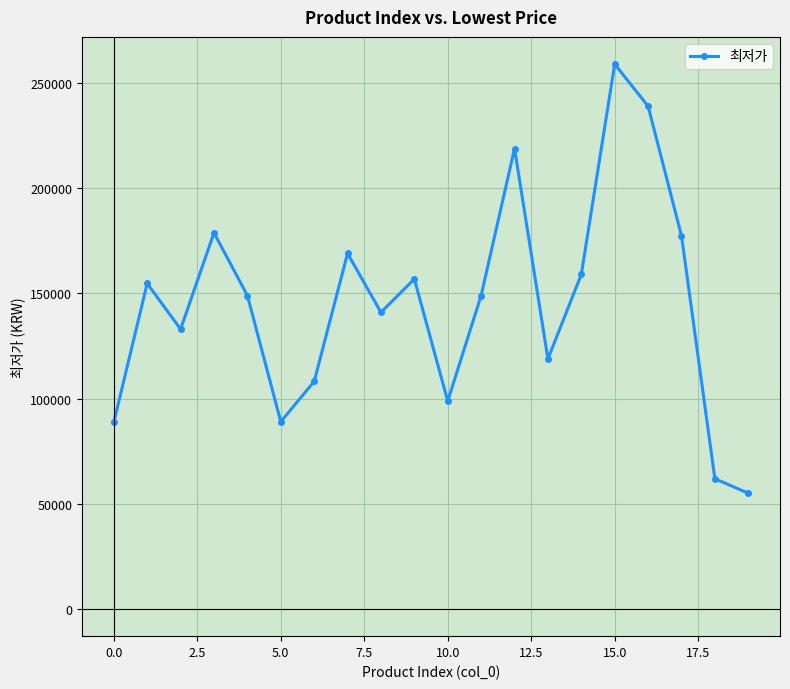

How many data points does each series have?

20